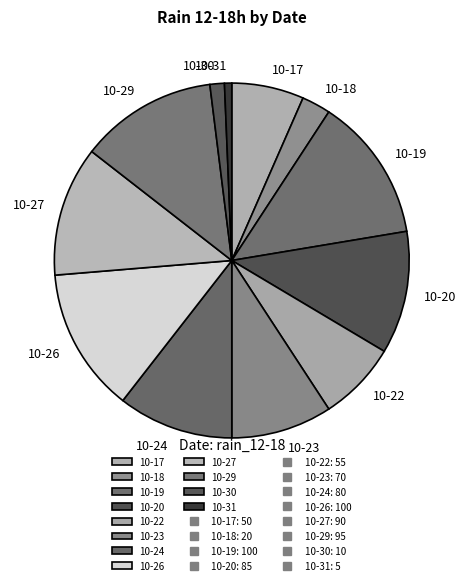

Count the number of slices in the pie.

12